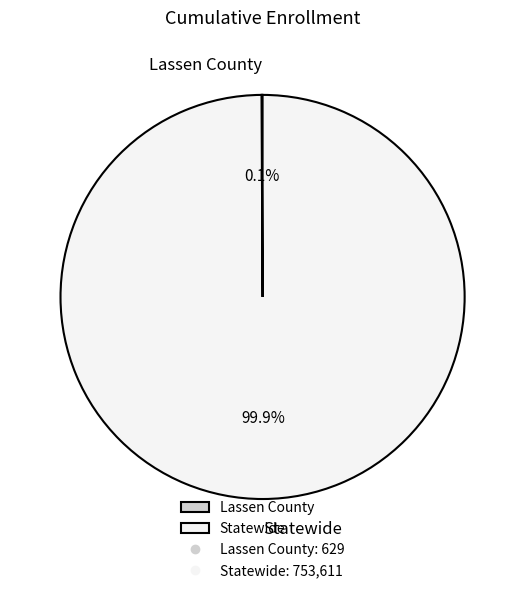

Which category has the biggest portion of the pie?

Statewide